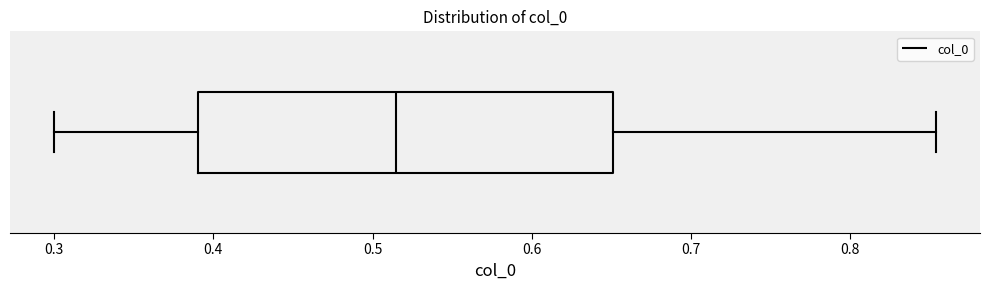

Where does the left whisker of the box end on the x-axis? The values are not printed on the chart, so give them approximately, as read against the axis.

0.30